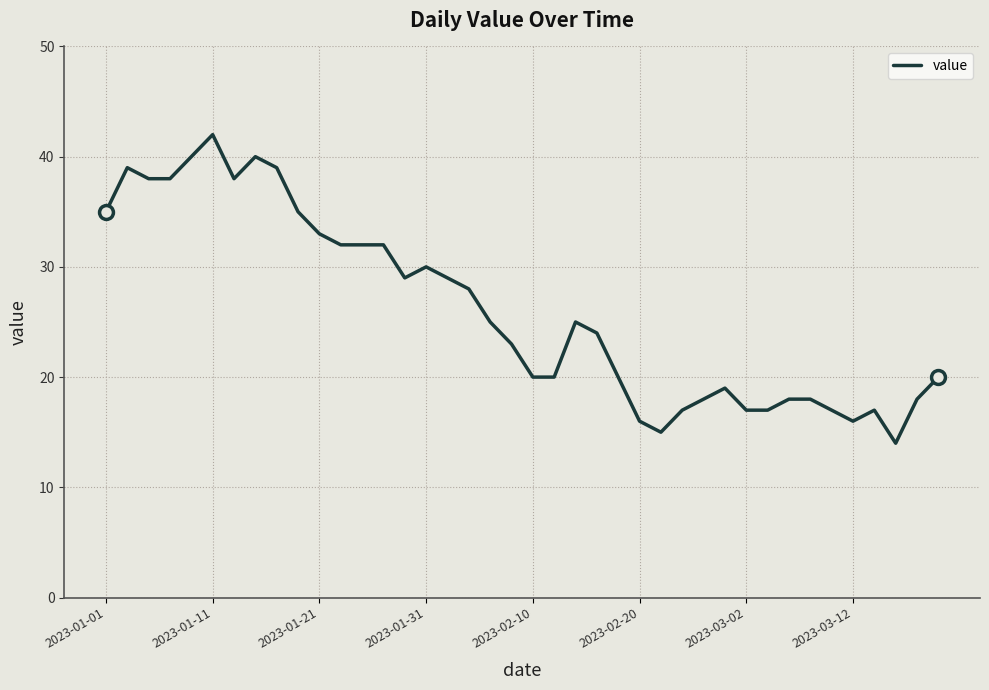

What is the greatest value displayed?

42